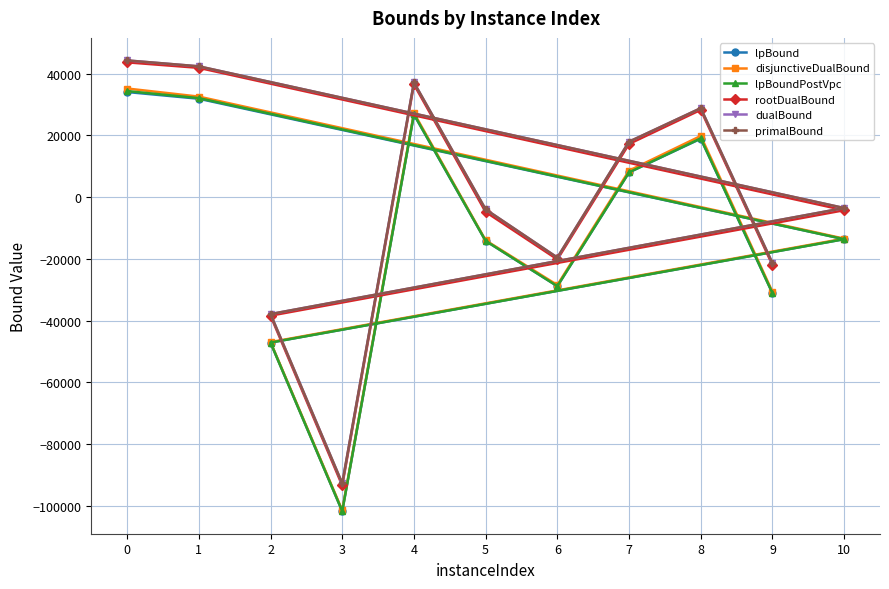

Which series has the widest spread of values?

rootDualBound